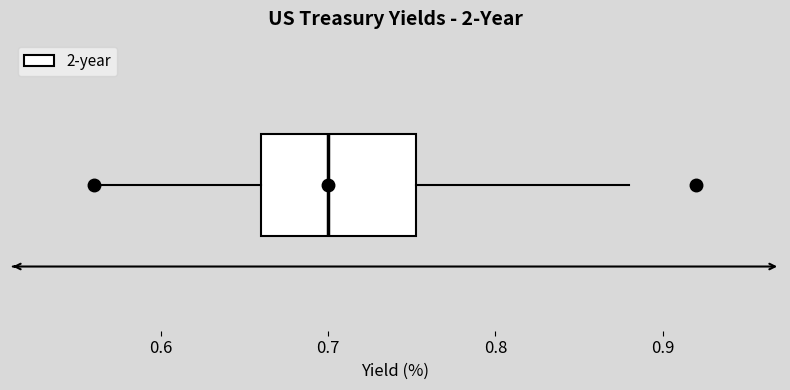

Where does the left whisker of the box end on the x-axis? The values are not printed on the chart, so give them approximately, as read against the axis.

0.56